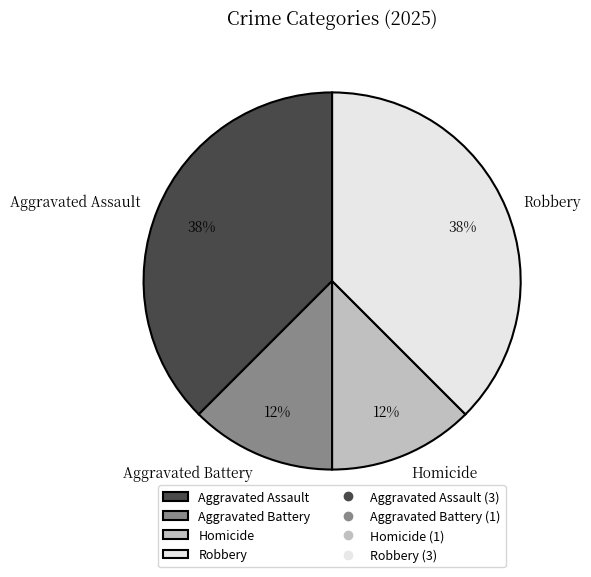

True or false: Homicide accounts for 22% of the total.

False